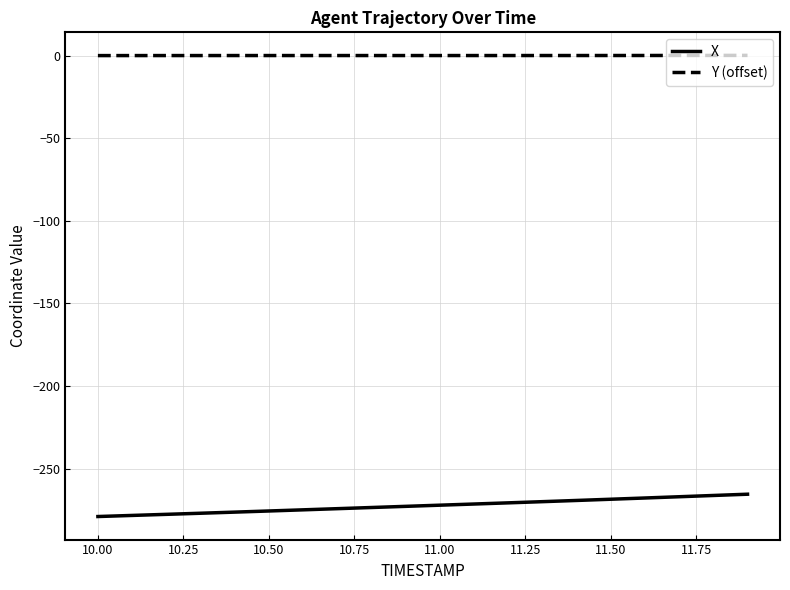

Is this an area chart (filled region under the line)?

No